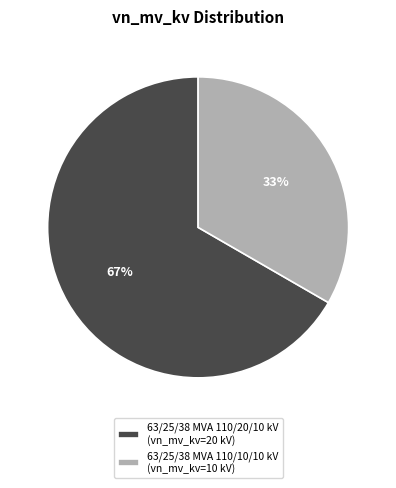

To the nearest percent, what percentage of the pie is 63/25/38 MVA 110/20/10 kV?

67%